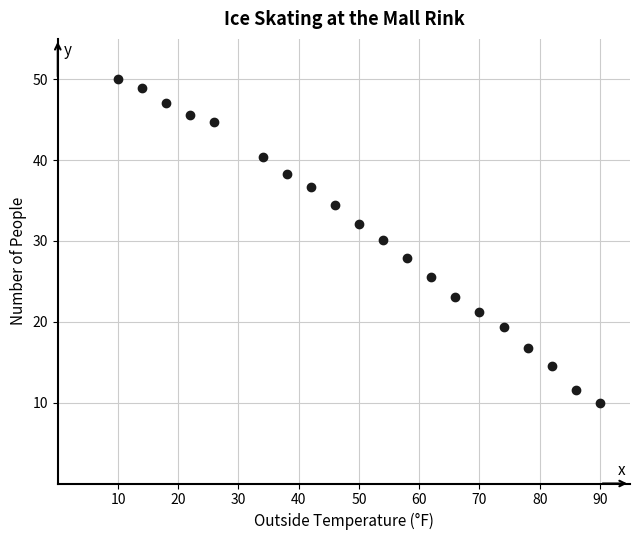

What is the range of Y values (max minus min)?

40.0